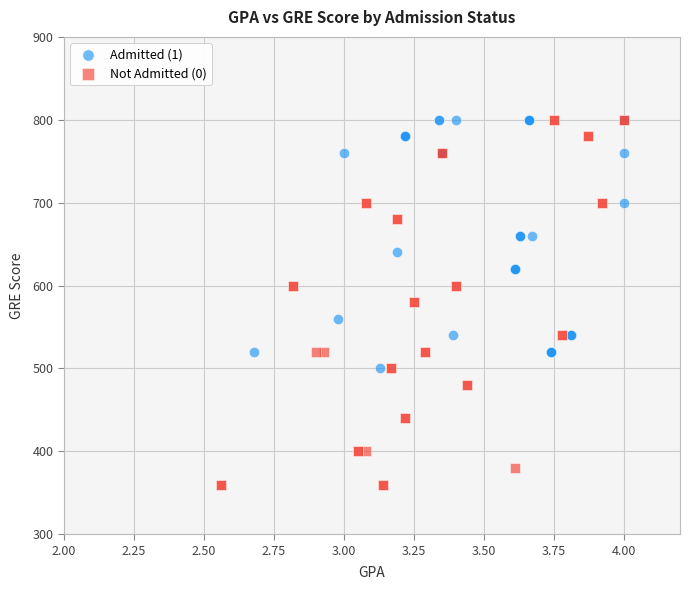

Which series has the widest spread of Y values?

Not Admitted (0)